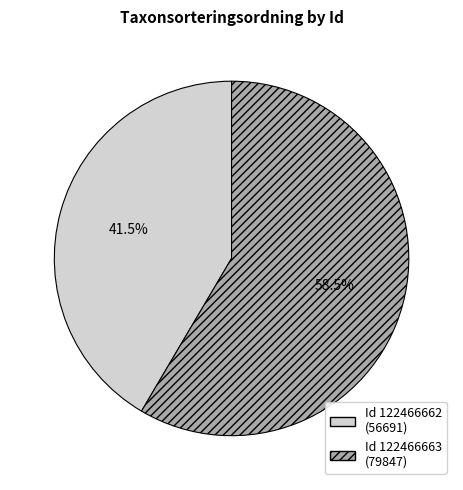

Is there any slice that represents more than half of the pie?

Yes